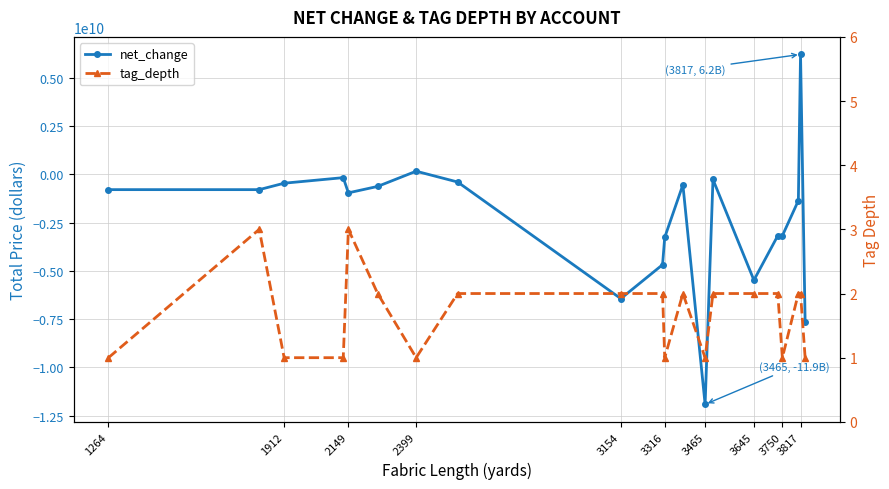

Is this an area chart (filled region under the line)?

No